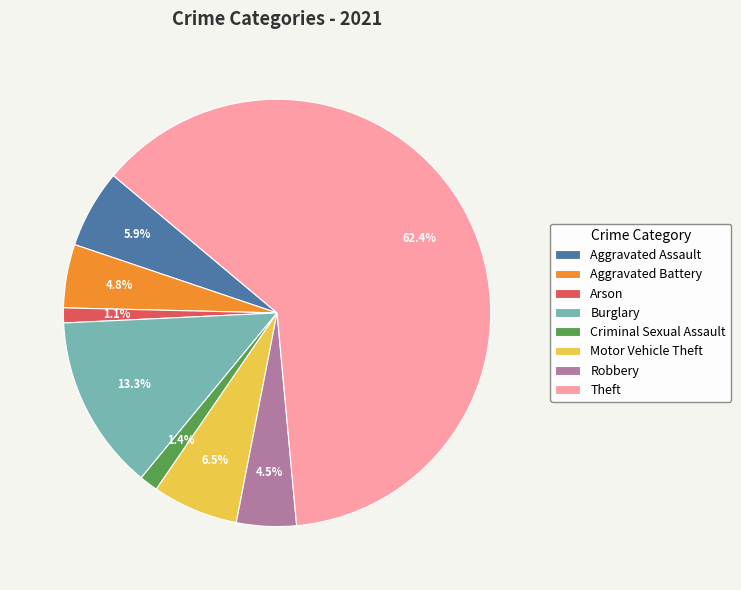

Which has a higher value, Aggravated Assault or Theft?

Theft